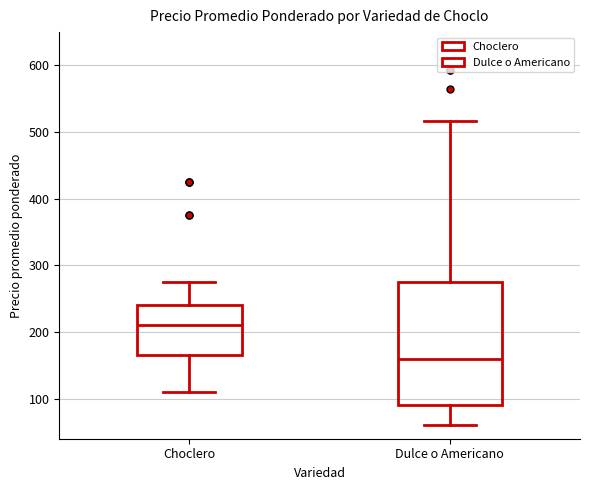

Where does the median line of the box for Dulce o Americano sit on the y-axis? The values are not printed on the chart, so give them approximately, as read against the axis.

160